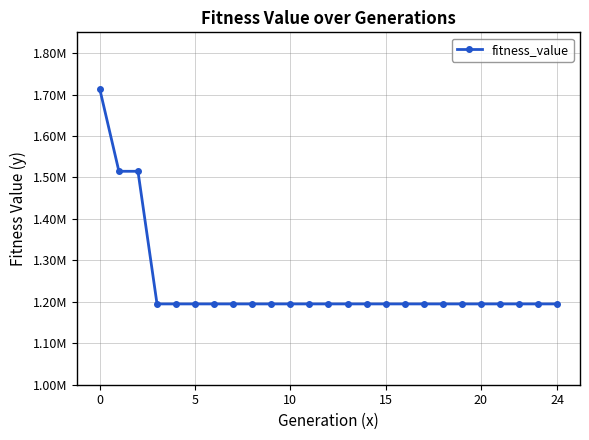

What is the average value?

1241181.6